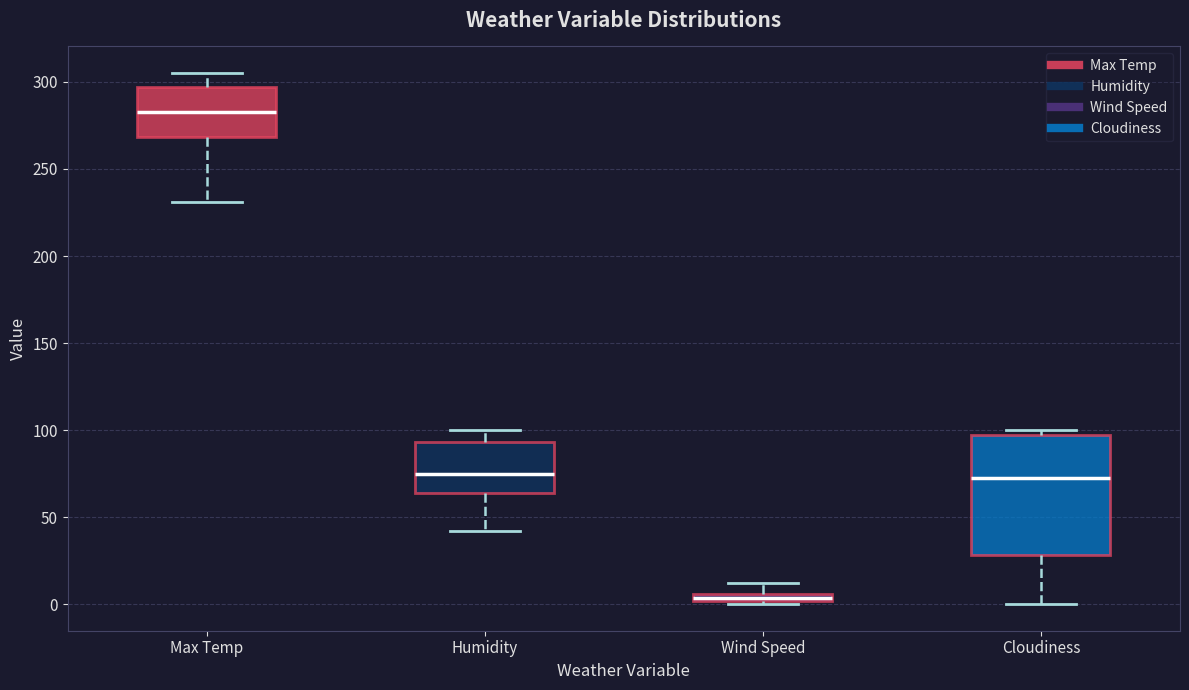

Which box's median line is the highest?

Max Temp